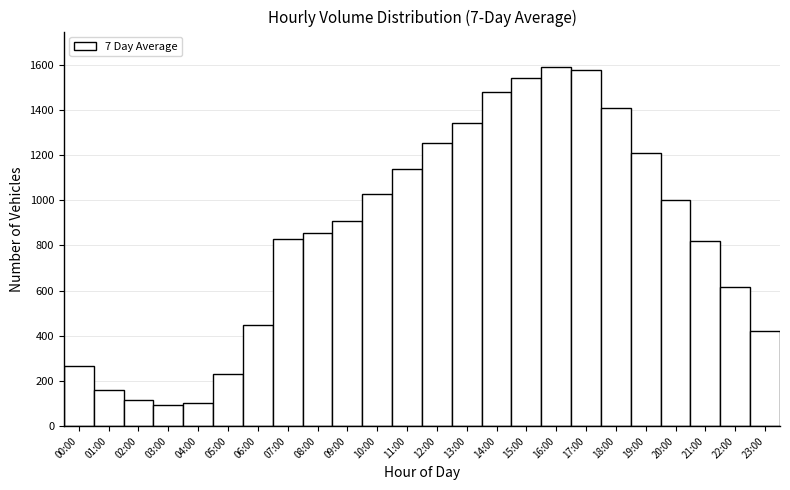

Reading right to left, transcribe all the data shown in this chart.

23:00=422	22:00=617	21:00=819	20:00=1003	19:00=1207	18:00=1410	17:00=1577	16:00=1588	15:00=1543	14:00=1480	13:00=1343	12:00=1255	11:00=1137	10:00=1029	09:00=910	08:00=853	07:00=830	06:00=447	05:00=233	04:00=102	03:00=93	02:00=117	01:00=158	00:00=268